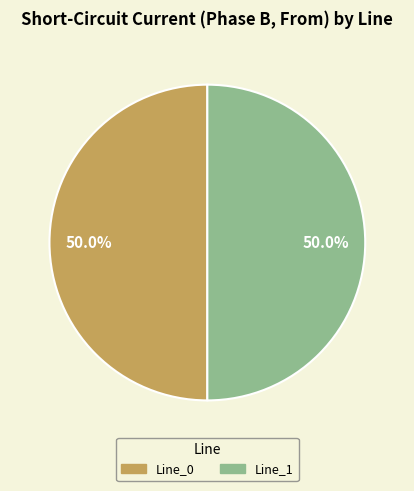

How many segments does this pie chart have?

2